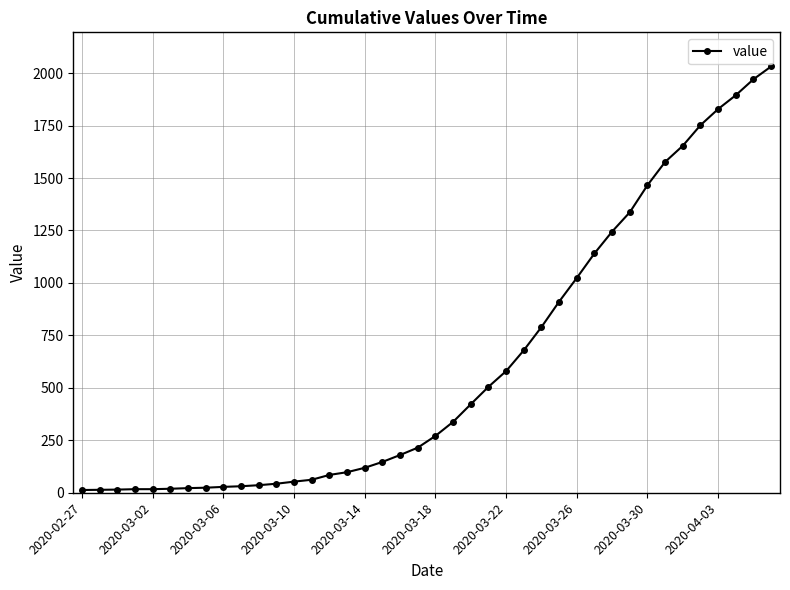

What is the maximum value shown in the chart?

2032